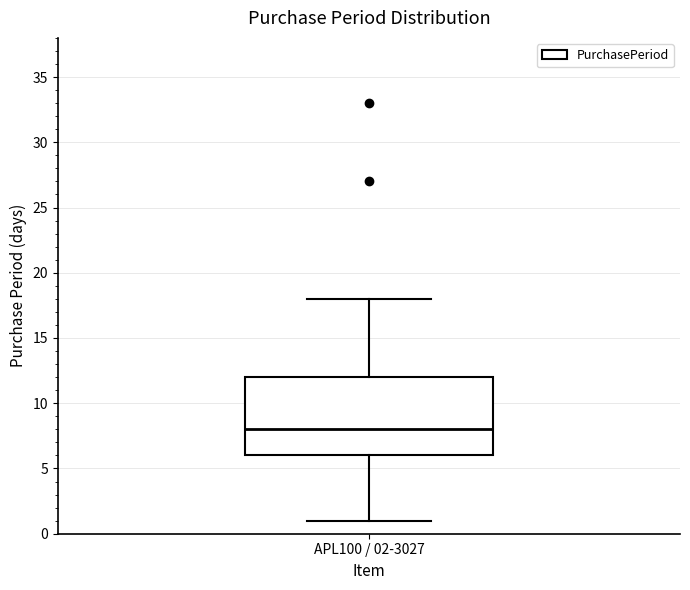

Where does the median line of the box for APL100 / 02-3027 sit on the y-axis? The values are not printed on the chart, so give them approximately, as read against the axis.

8